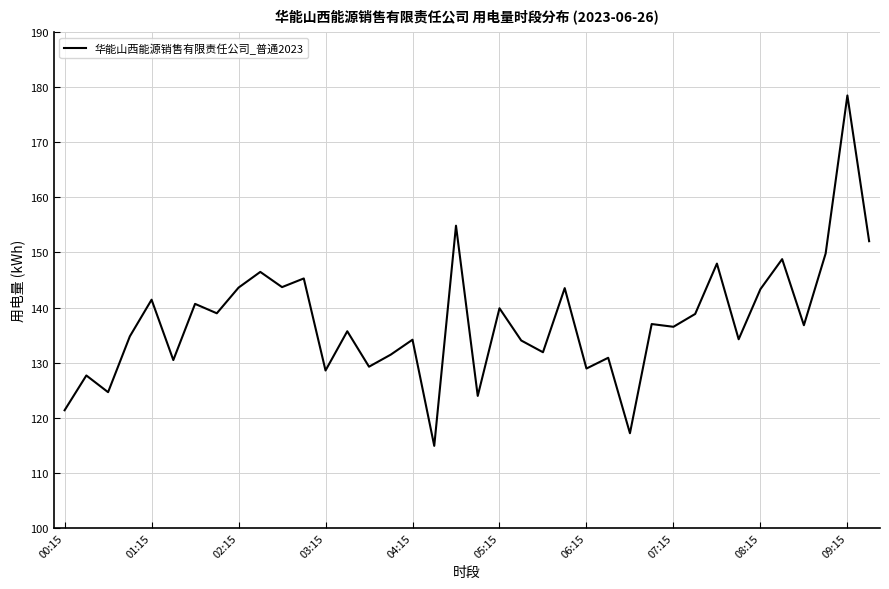

Does the chart display data point markers on the line(s)?

No